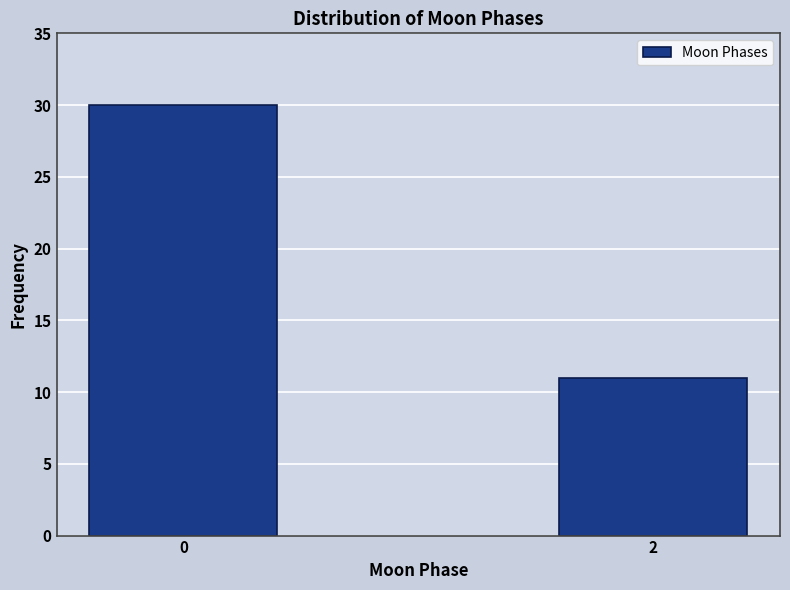

Reading right to left, what are all the values shown in this chart?

2=11	0=30